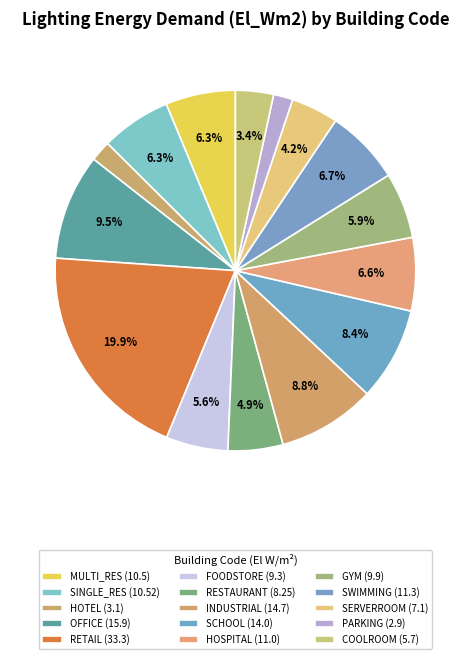

To the nearest percent, what is the difference between the SERVERROOM and RETAIL slice percentages?

16%